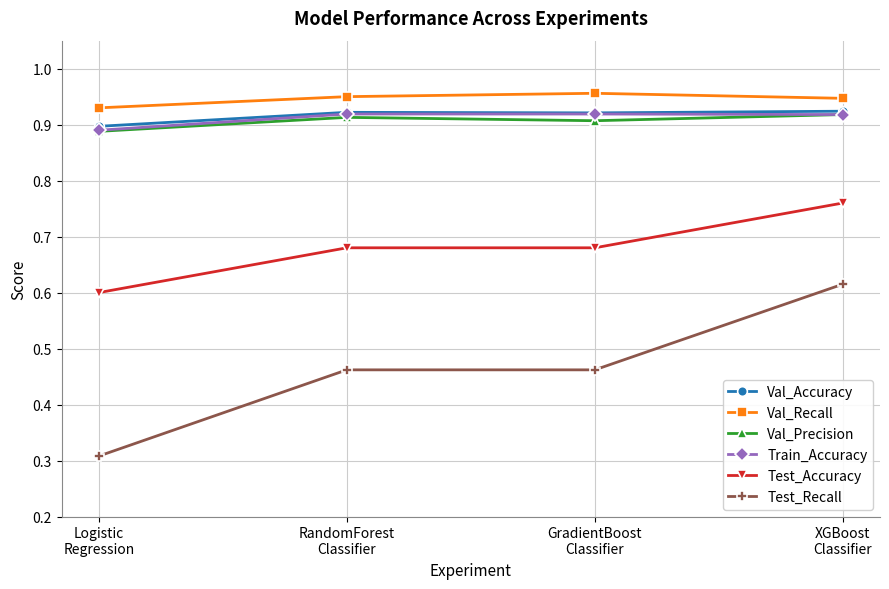

What are all the series names shown in the legend?

Val_Accuracy, Val_Recall, Val_Precision, Train_Accuracy, Test_Accuracy, Test_Recall